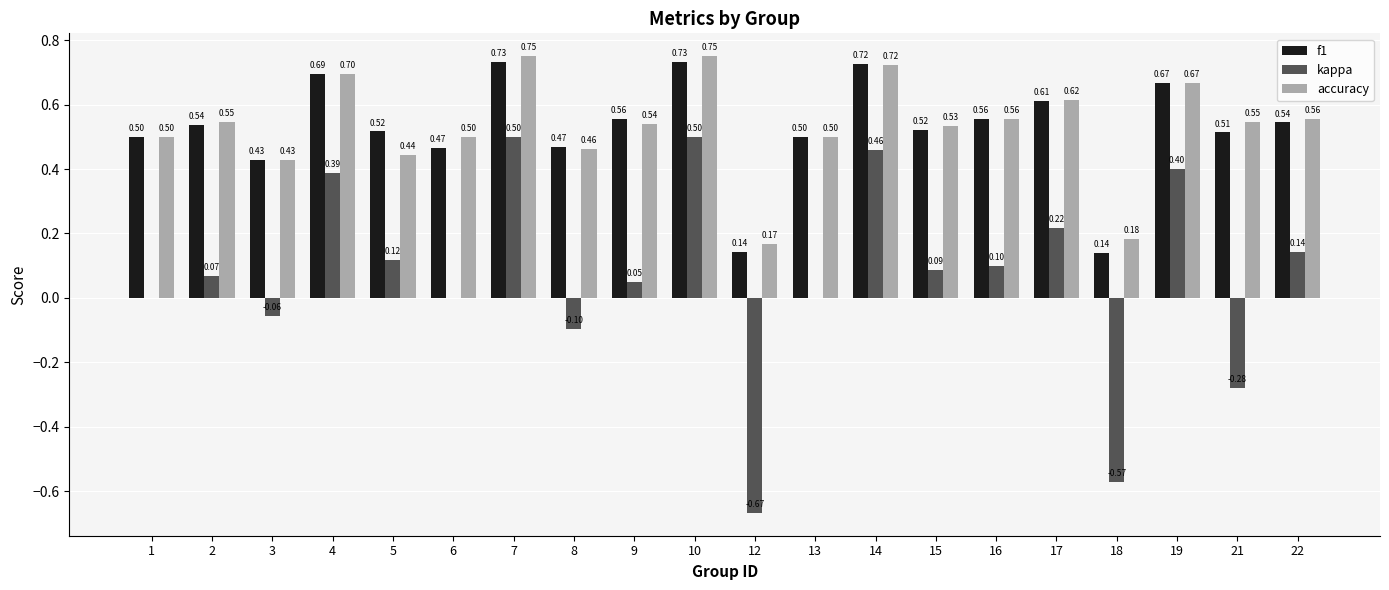

What is the sum of all kappa values?

1.4